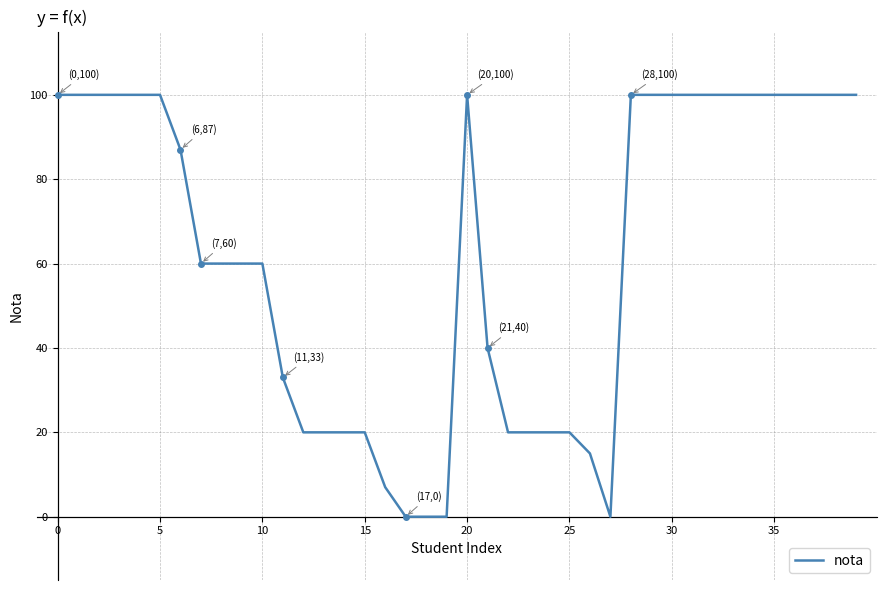

Reading left to right, extract all data points from this chart.

100	100	100	100	100	100	87	60	60	60	60	33	20	20	20	20	7	0	0	0	100	40	20	20	20	20	15	0	100	100	100	100	100	100	100	100	100	100	100	100